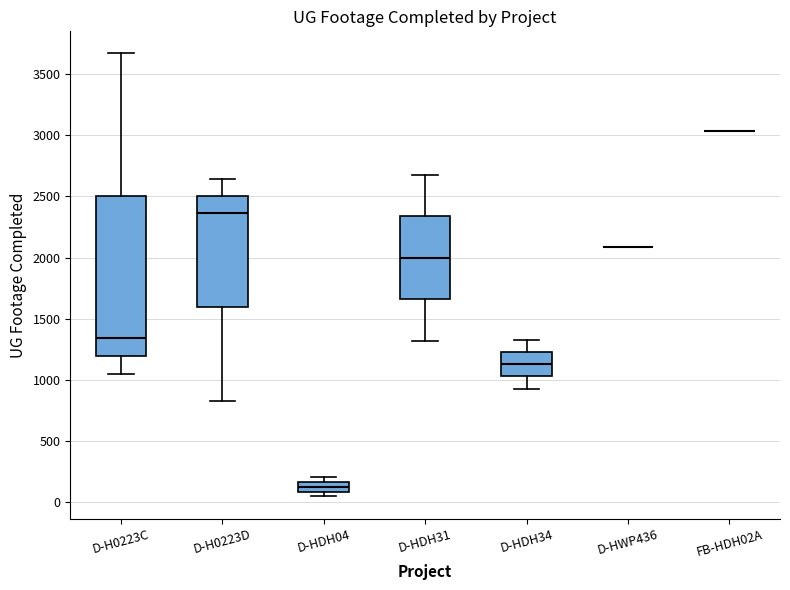

Where is the lower edge of the box for D-H0223D on the y-axis? The values are not printed on the chart, so give them approximately, as read against the axis.

1600